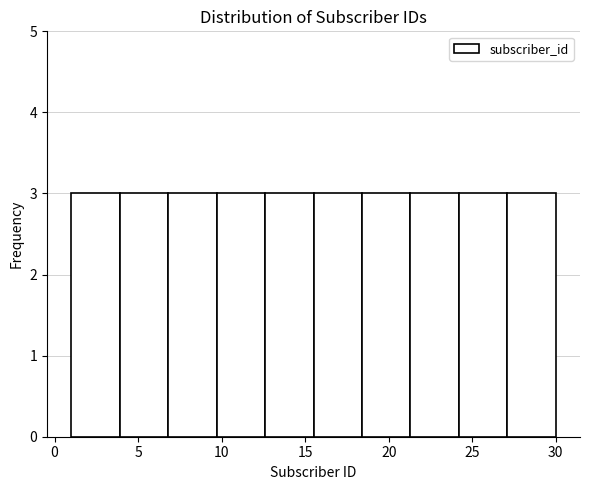

What is the height of the bar covering 12.6 to 15.5 on the x-axis? Neither the bar edges nor the heights are printed on the chart, so give them approximately, as read against the axes.

3